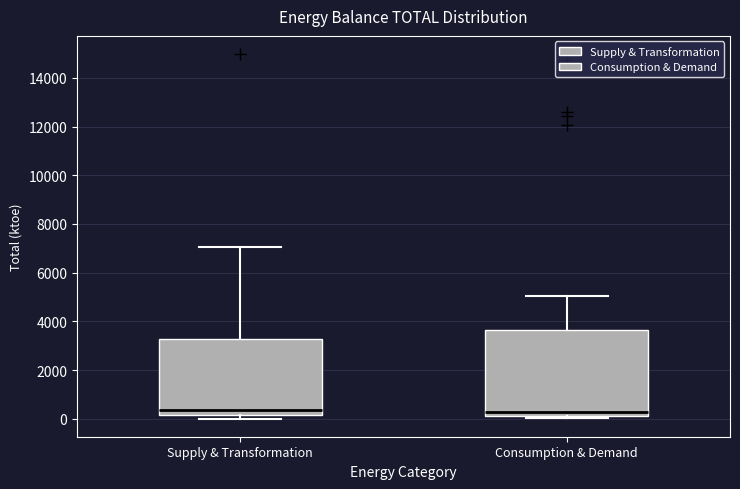

Reading left to right, transcribe this box plot: for each box, give where its median line is, the range the box spans, and where its two whiskers end, as read against the y-axis. The values are not printed on the chart, so give them approximately, as read against the axis.

Supply & Transformation: median 400, box 200 to 3200, whiskers 0 to 7000
Consumption & Demand: median 200 (just above the box's lower edge), box 200 to 3600, whiskers 0 to 5000